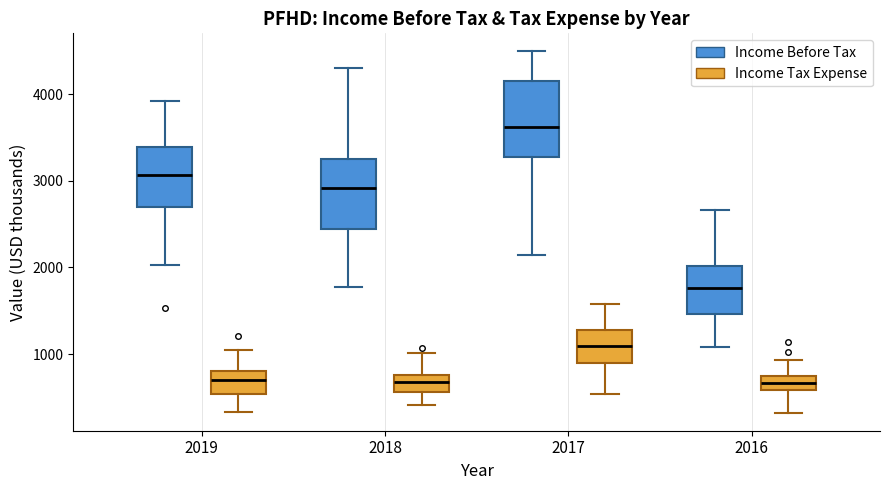

Where is the lower edge of the box for 2018 (Income Tax Expense) on the y-axis? The values are not printed on the chart, so give them approximately, as read against the axis.

600